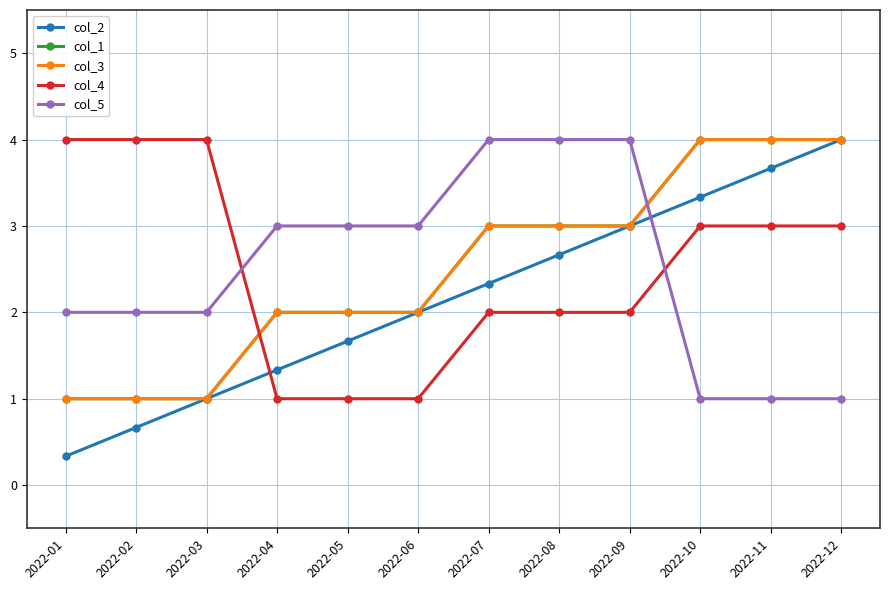

Is this an area chart (filled region under the line)?

No